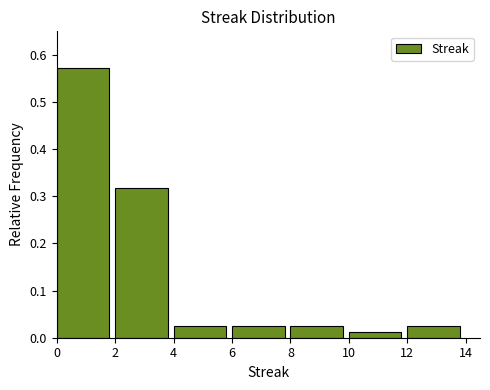

What is the height of the bar covering 12 to 14 on the x-axis? The values are not printed on the chart, so give them approximately, as read against the axis.

0.02